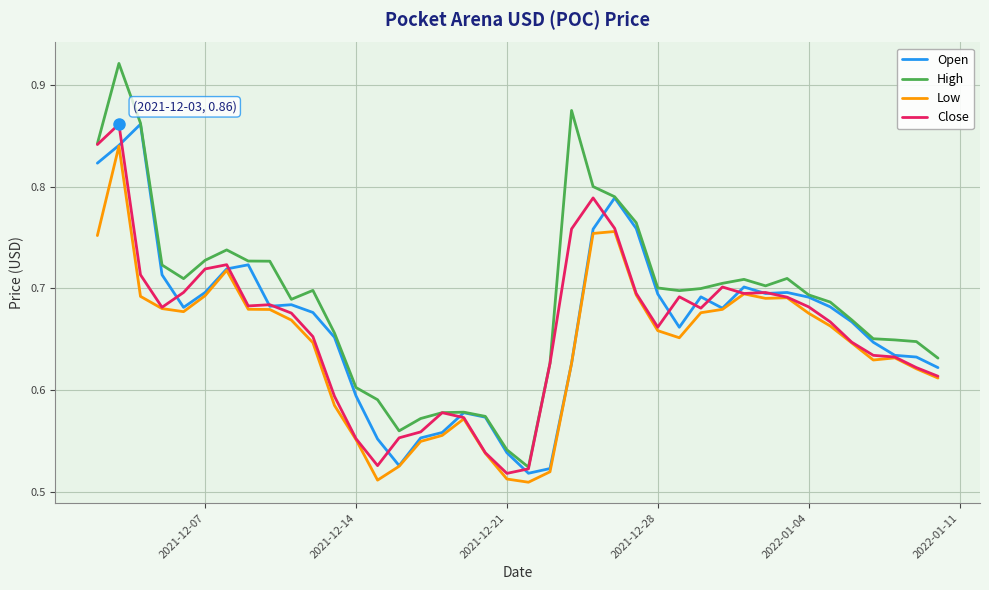

How many Open values are between 0 and 1?

40